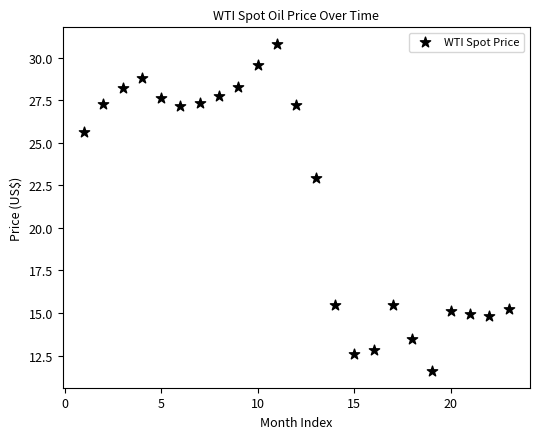

What Y value in the scatter plot is closest to 21?

22.9